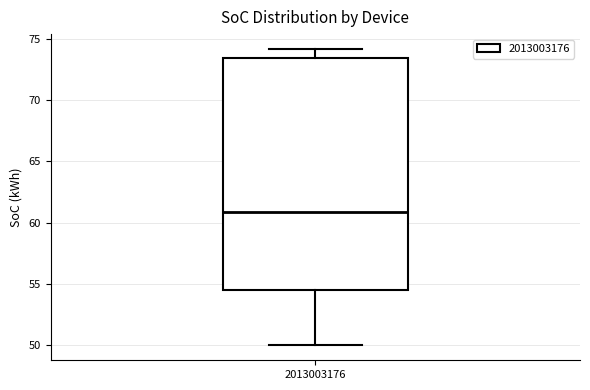

Read this box plot against the y-axis: the position of the median line, the range covered by the box, and the ends of both whiskers. The values are not printed on the chart, so give them approximately, as read against the axis.

median 61.0, box 54.5 to 73.5, whiskers 50.0 to 74.0